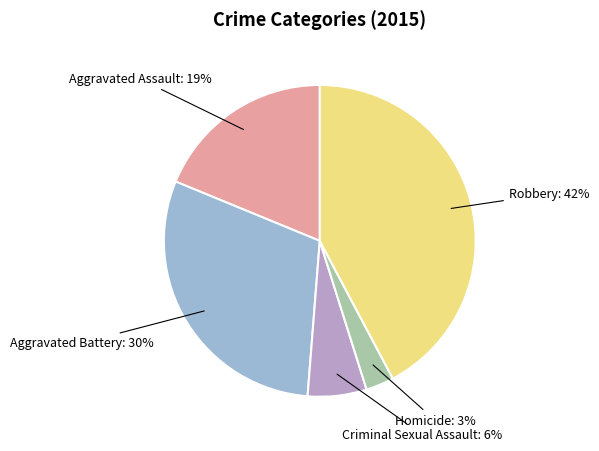

To the nearest percent, what is the average slice percentage?

20%